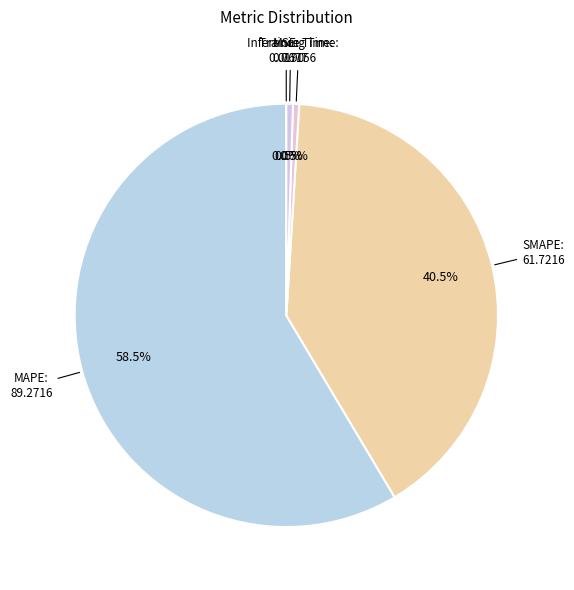

Count the number of slices in the pie.

5